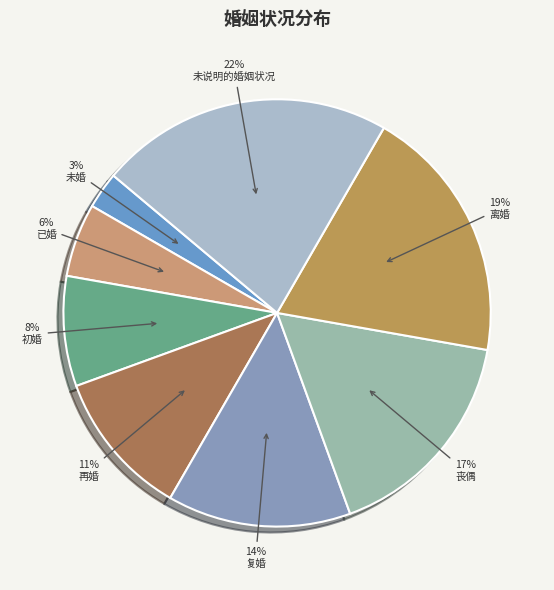

Which category has the smallest portion of the pie?

未婚